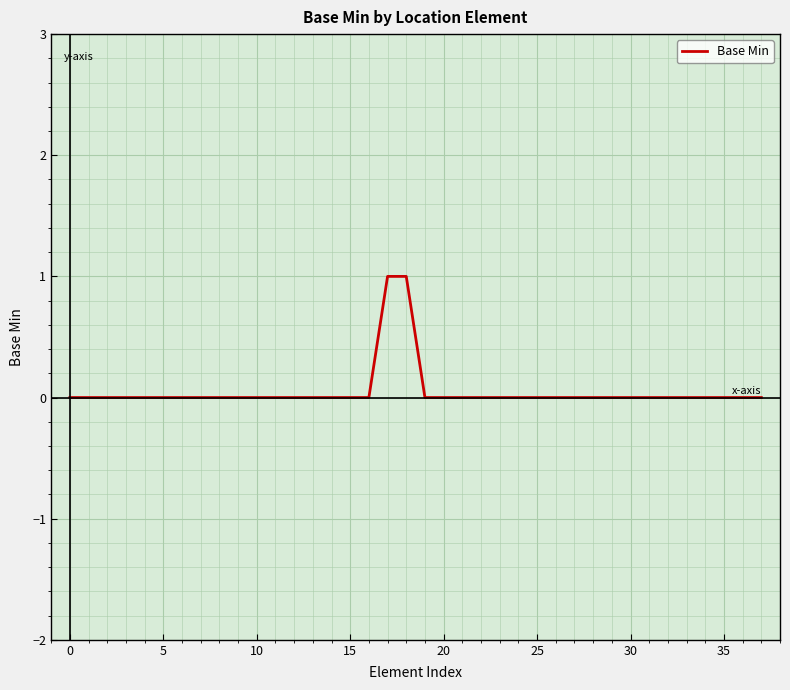

Is this an area chart (filled region under the line)?

No